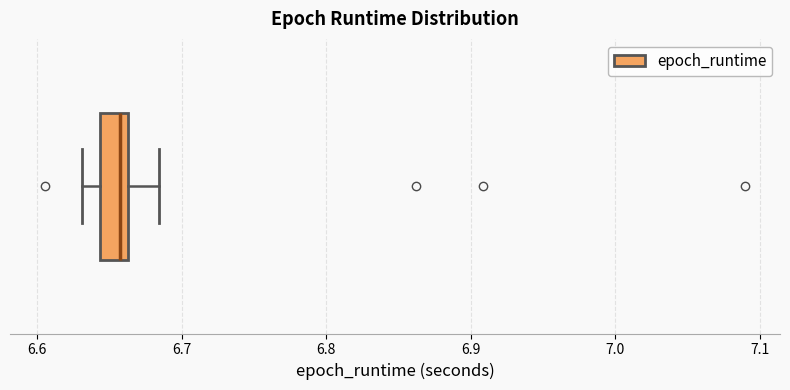

Where does the left whisker of the box end on the x-axis? The values are not printed on the chart, so give them approximately, as read against the axis.

6.63